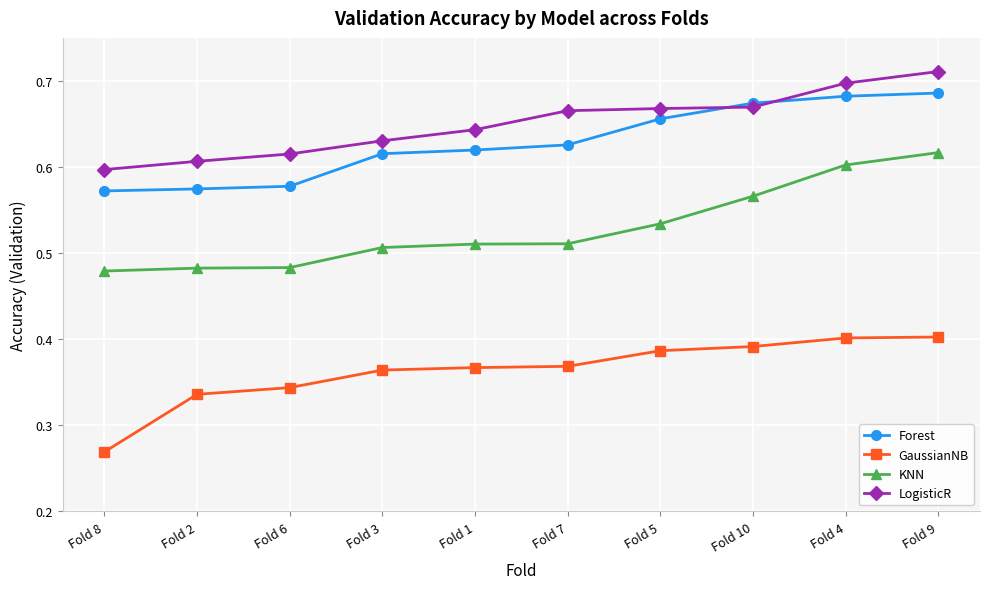

Is it true that KNN equals 0.1 at Fold 3?

False